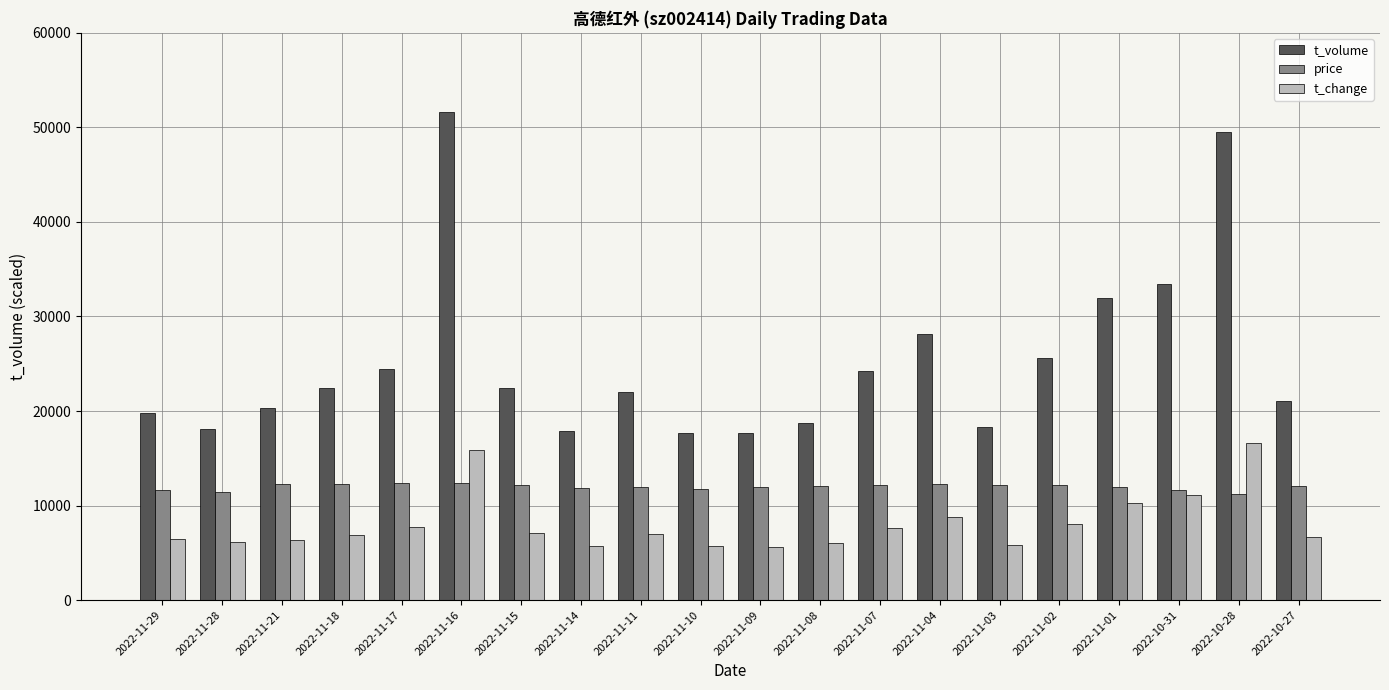

Is it true that t_change equals 8737.9 at 2022-11-29?

False